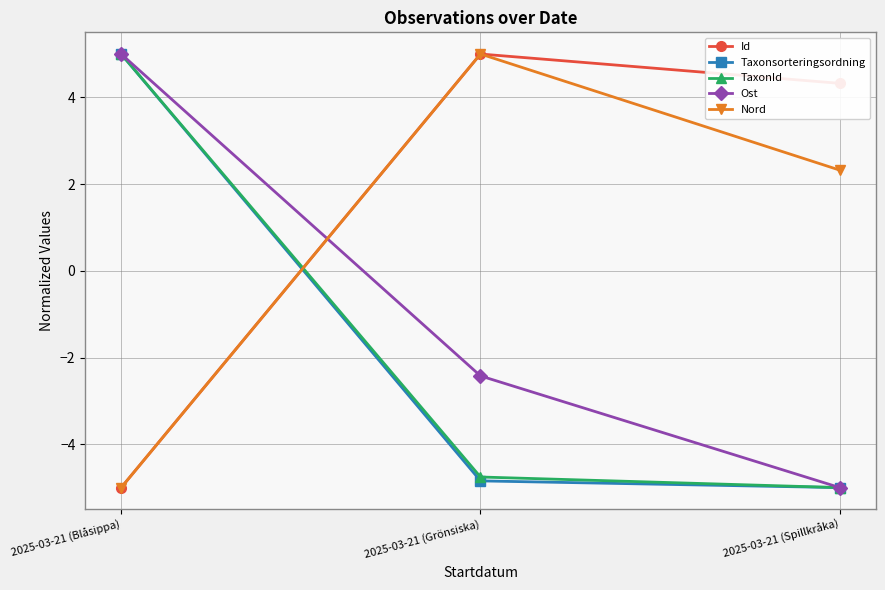

What is the value of the Taxonsorteringsordning point at the 2nd from the left?

-4.8